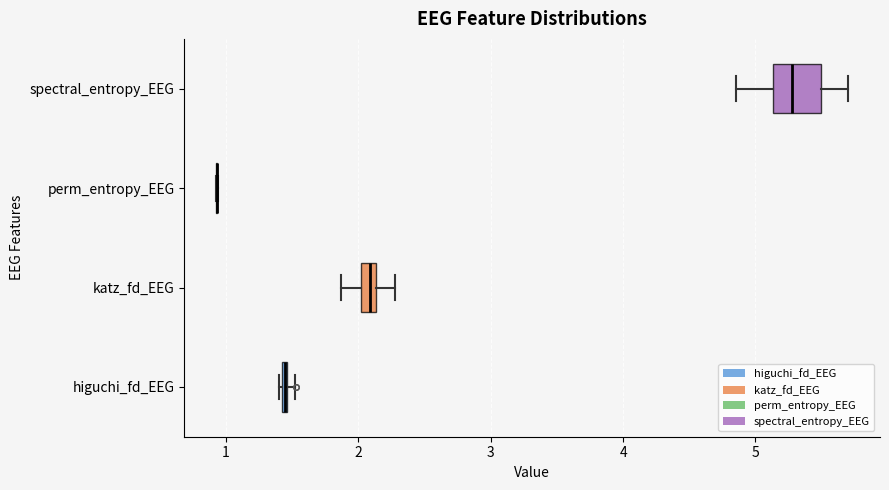

Where is the right edge of the box for higuchi_fd_EEG on the x-axis? The values are not printed on the chart, so give them approximately, as read against the axis.

1.5